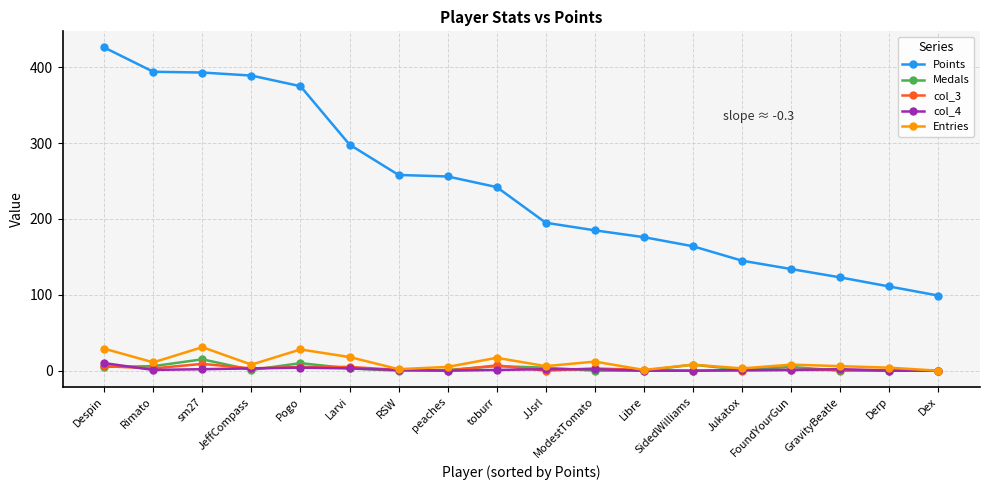

What is the spread (max minus min) of values at Derp?

111